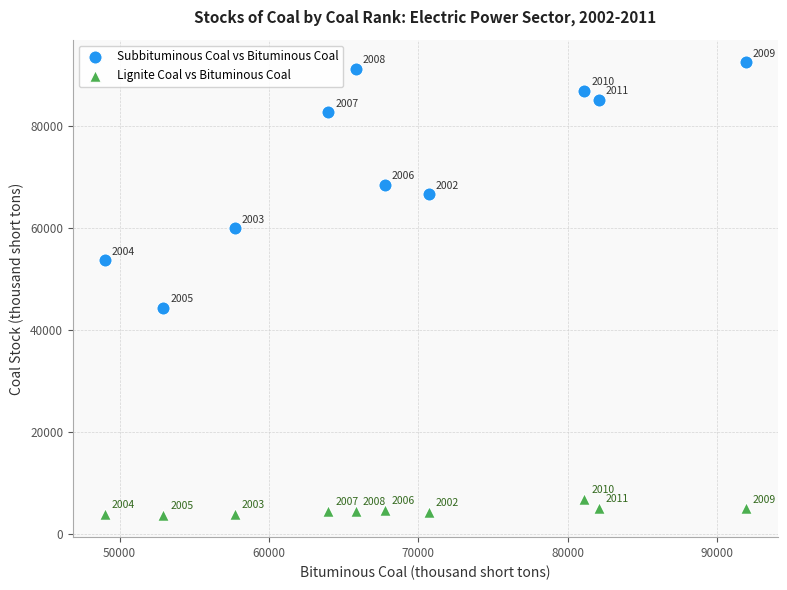

In the Lignite Coal vs Bituminous Coal series, what Y value is closest to 5365?

5179